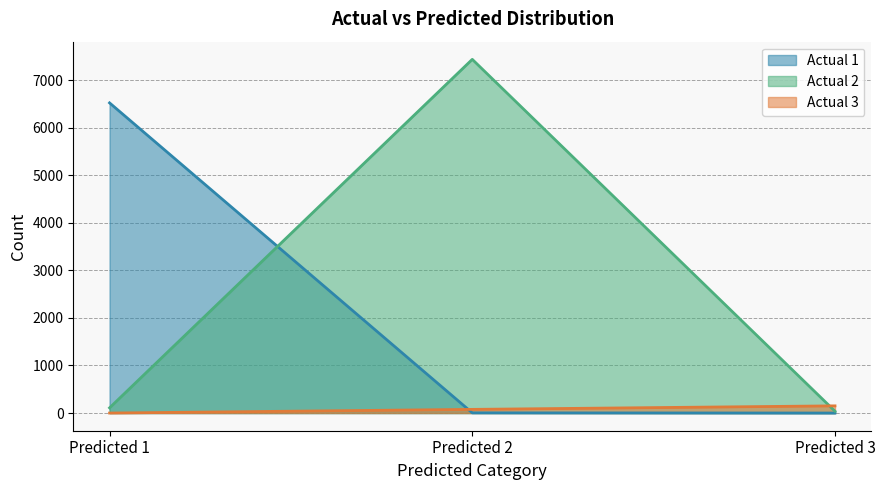

How many series are shown in this chart?

3